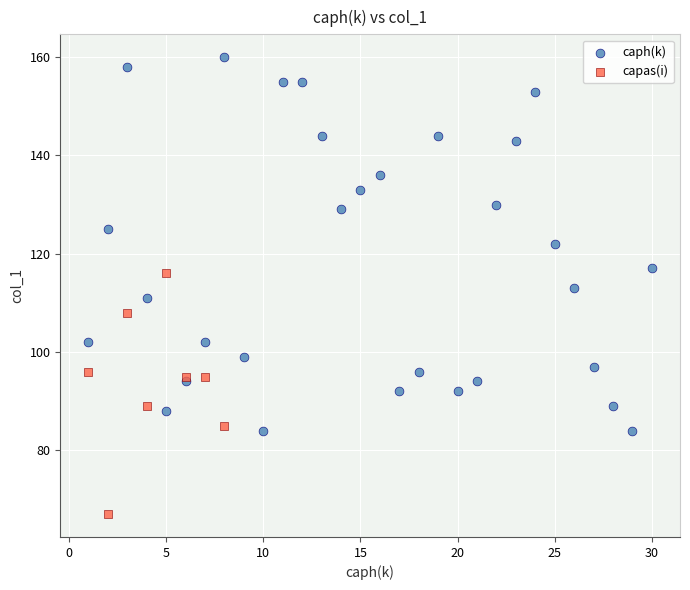

Which series contains the lowest Y value?

capas(i)